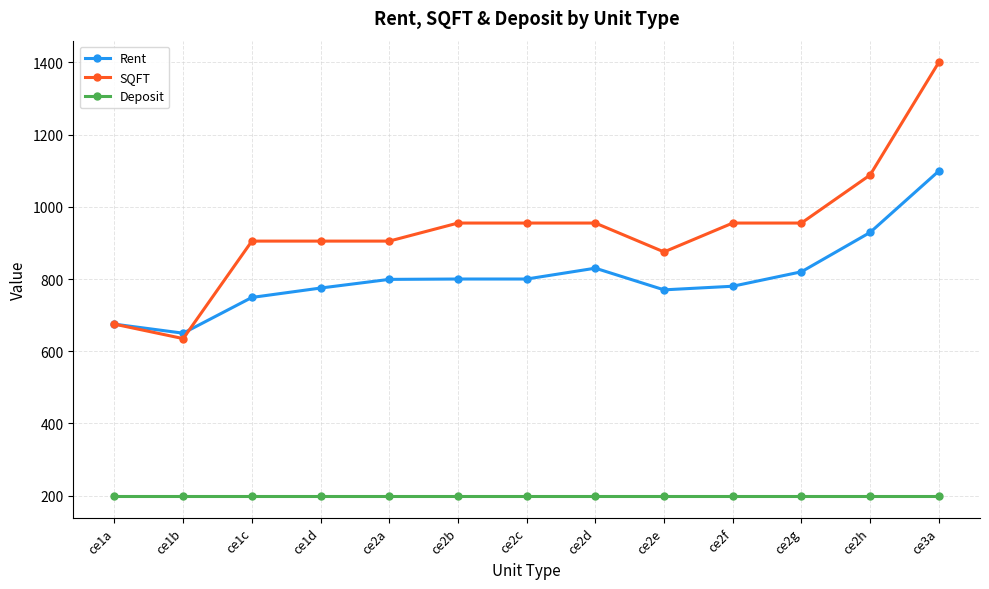

What are all the series names shown in the legend?

Rent, SQFT, Deposit